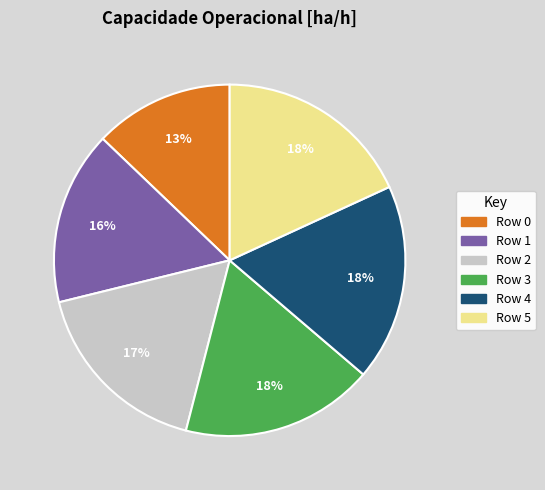

The Row 2 slice represents 7% of the pie. True or false?

False